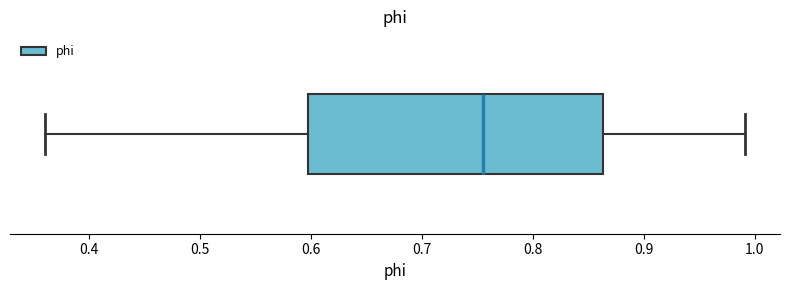

Transcribe this box plot: give where the median line is, the range the box spans, and where the two whiskers end, as read against the x-axis. The values are not printed on the chart, so give them approximately, as read against the axis.

median 0.75, box 0.60 to 0.86, whiskers 0.36 to 0.99